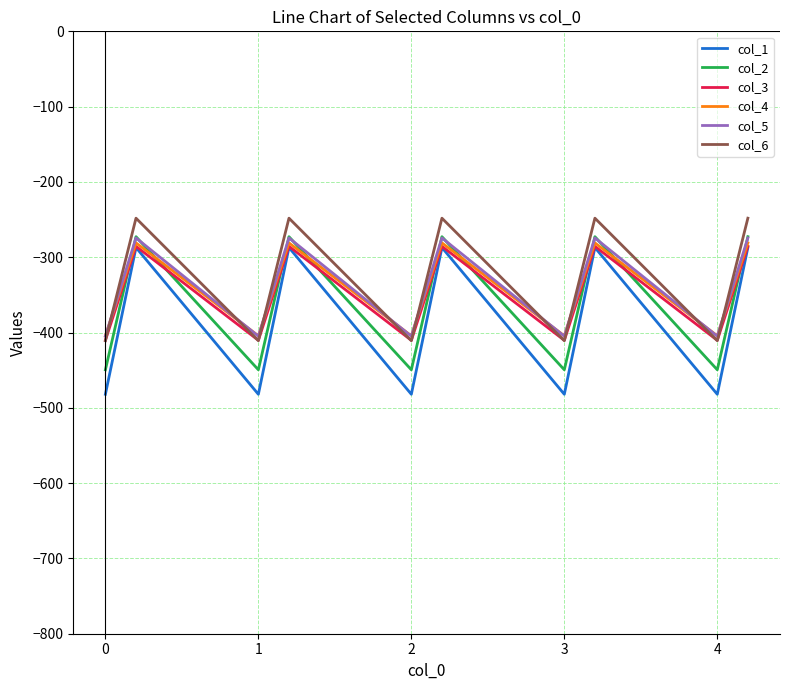

Which series has the largest range (max minus min)?

col_1